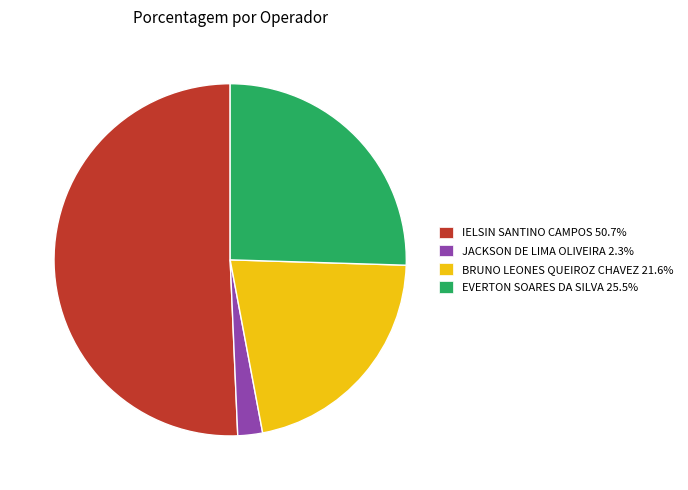

Count the number of slices in the pie.

4